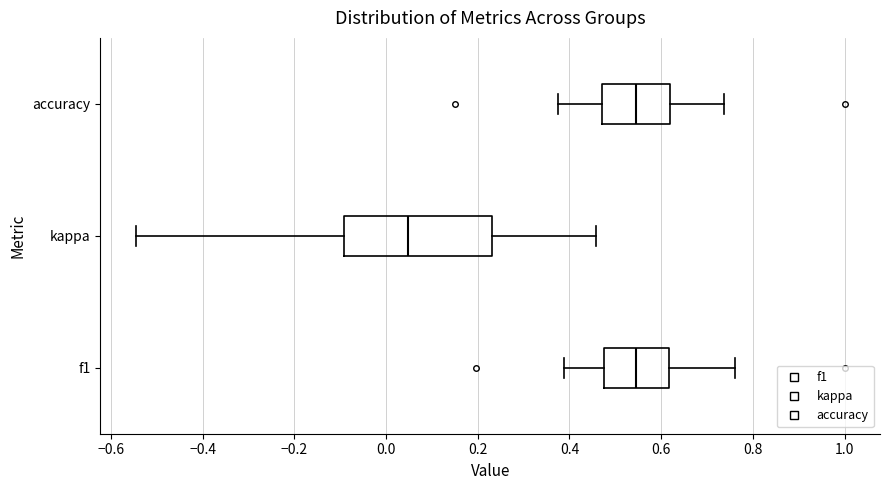

Reading bottom to top, read every box against the x-axis: the position of its median line, the range the box covers, and the ends of its whiskers. The values are not printed on the chart, so give them approximately, as read against the axis.

f1: median 0.54, box 0.48 to 0.62, whiskers 0.38 to 0.76
kappa: median 0.04, box -0.10 to 0.24, whiskers -0.54 to 0.46
accuracy: median 0.54, box 0.48 to 0.62, whiskers 0.38 to 0.74